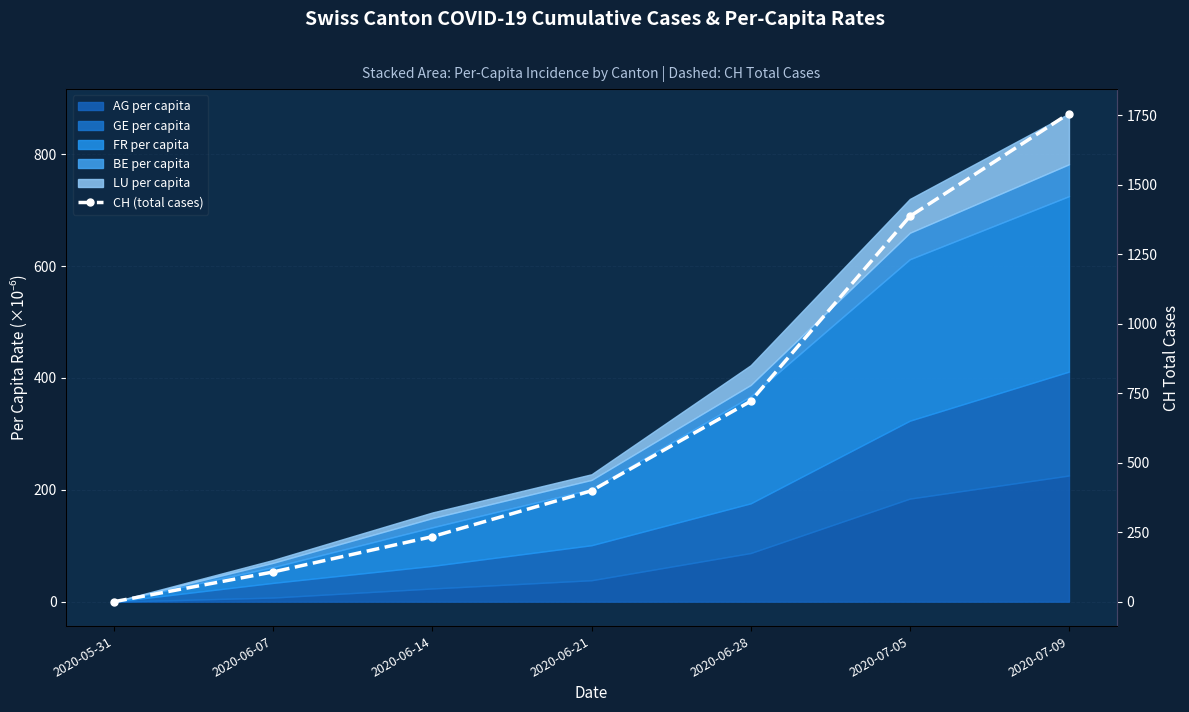

True or false: the data has more than 2 interior local peaks.

False